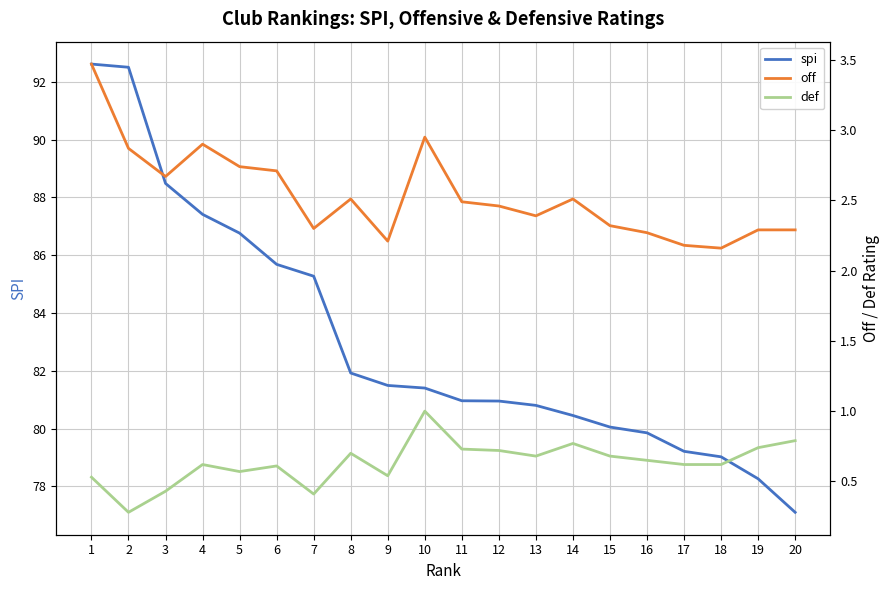

Which series has the widest spread of values?

spi